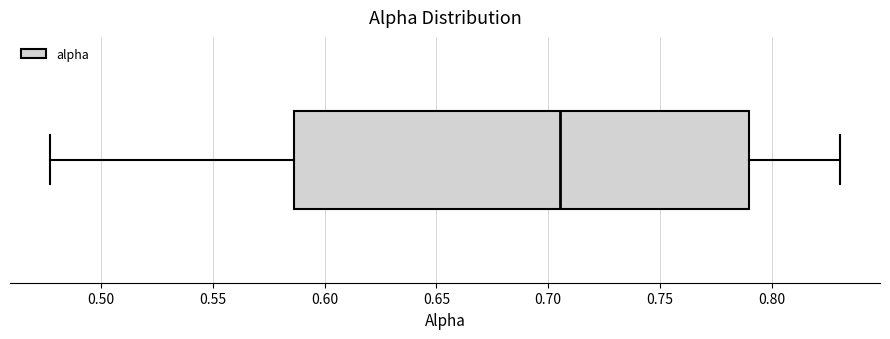

Transcribe this box plot: give where the median line is, the range the box spans, and where the two whiskers end, as read against the x-axis. The values are not printed on the chart, so give them approximately, as read against the axis.

median 0.705, box 0.585 to 0.790, whiskers 0.475 to 0.830